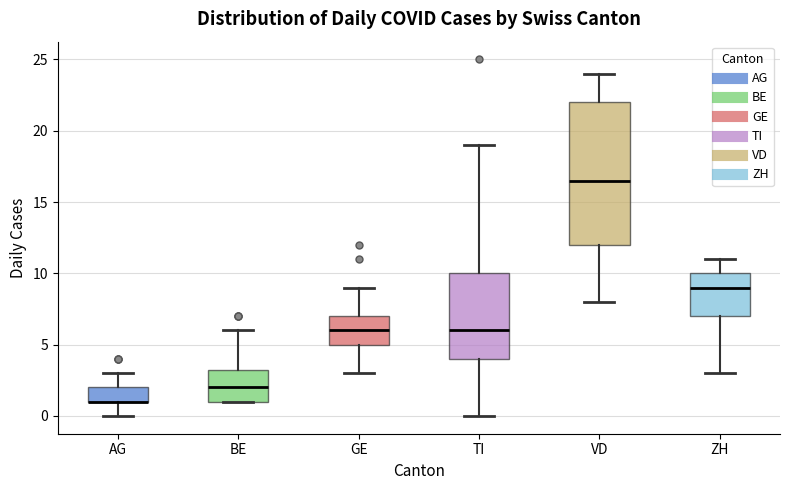

Where does the lower whisker of the box for AG end on the y-axis? The values are not printed on the chart, so give them approximately, as read against the axis.

0.0